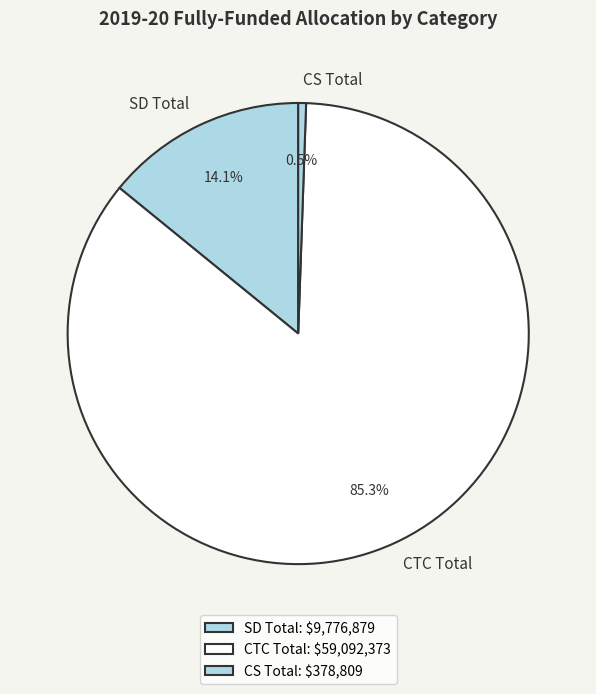

How many segments does this pie chart have?

3